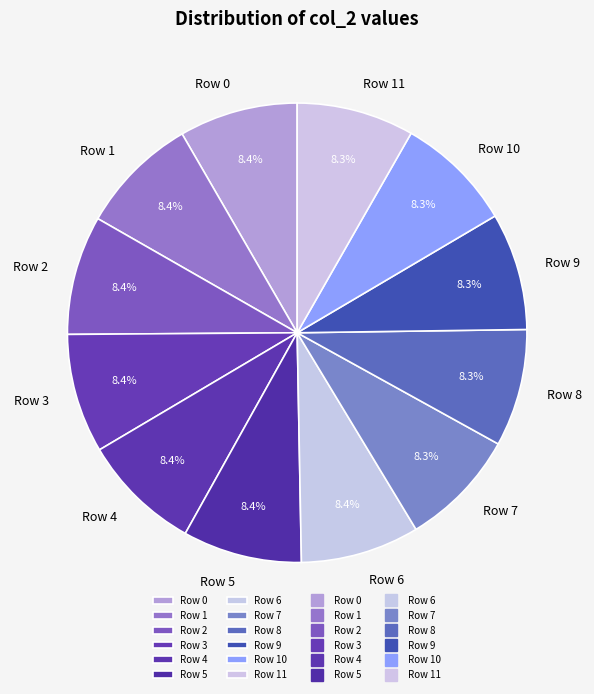

Is it true that Row 0 is 1% of the pie?

False